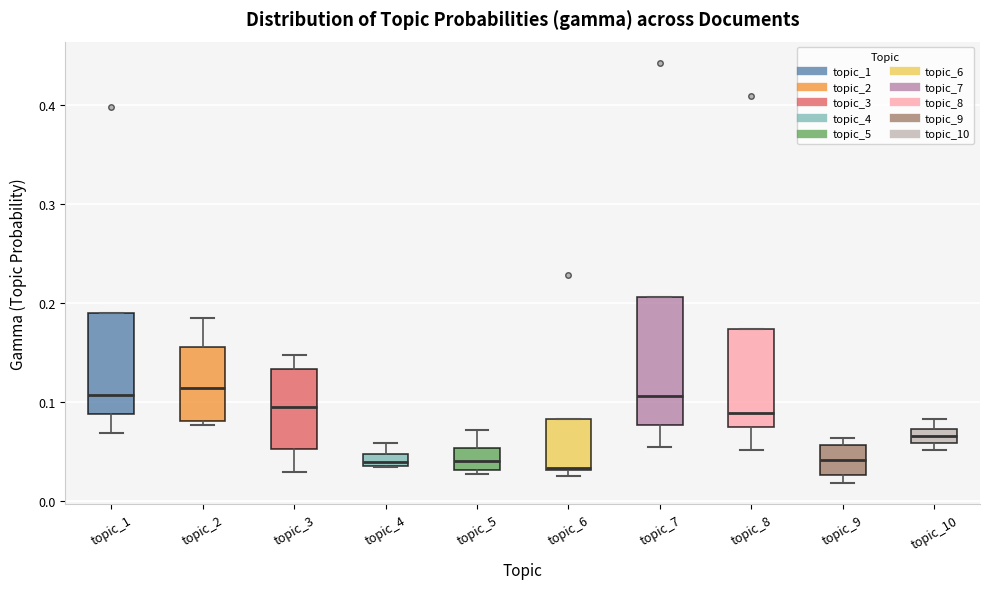

Comparing the boxes themselves (not the whiskers), which one is the tallest?

topic_7